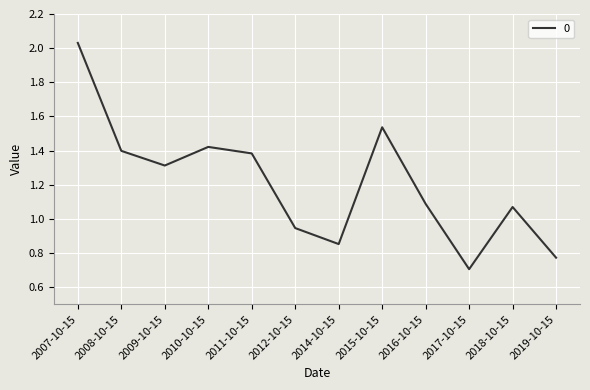

Which has a higher value, 2015-10-15 or 2019-10-15?

2015-10-15